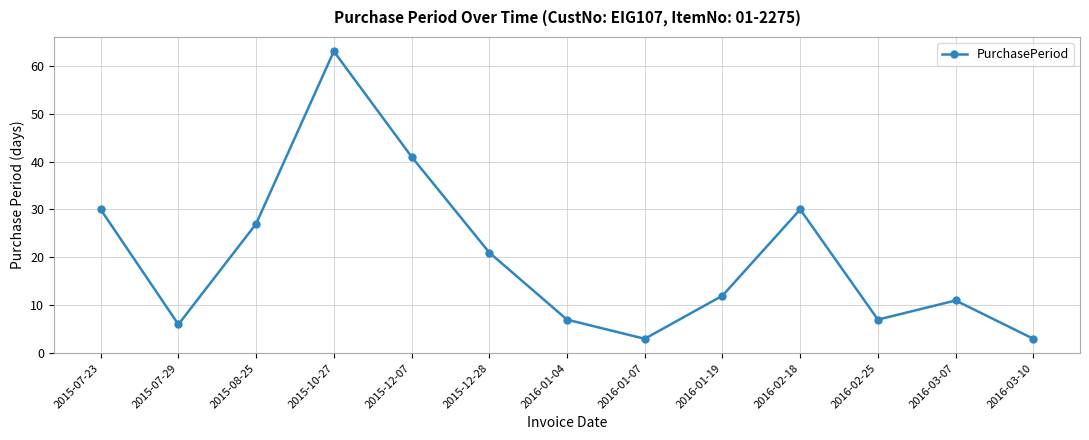

What is the approximate value at 2015-07-29, to the nearest 10?

10